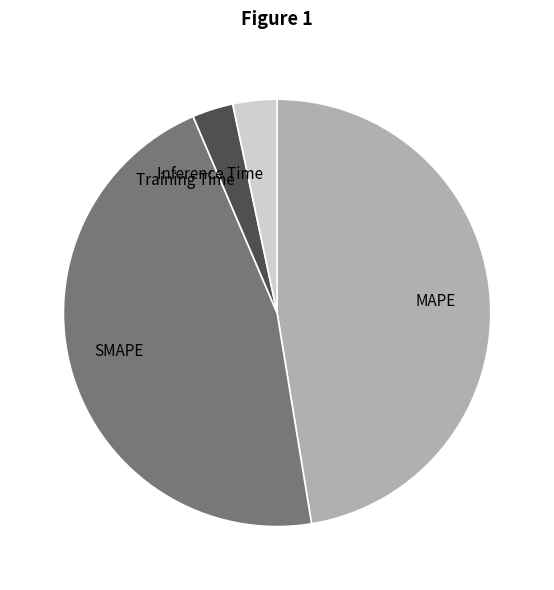

Between MAPE and Inference Time, which is larger?

MAPE